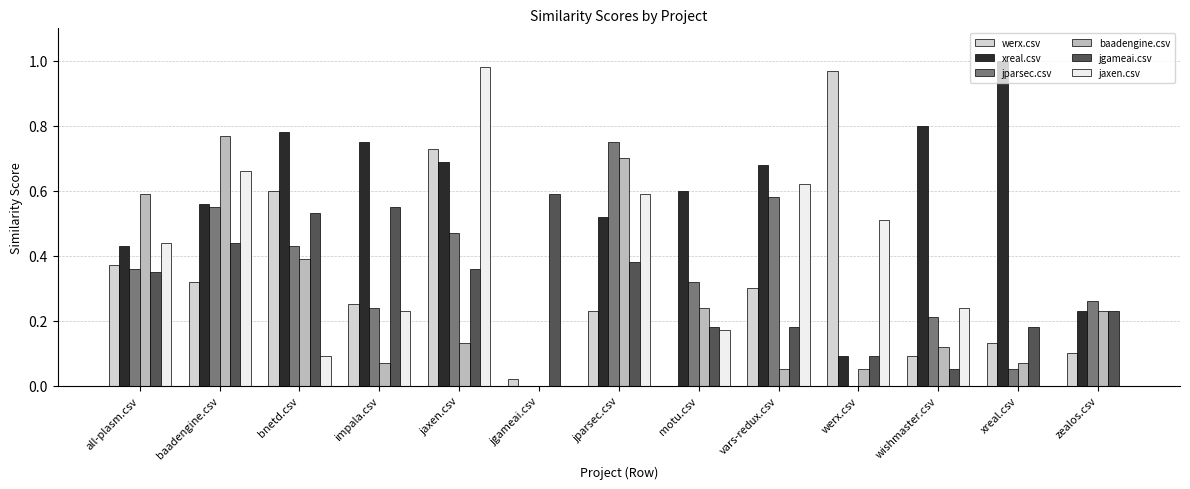

At which label does xreal.csv reach its peak?

xreal.csv